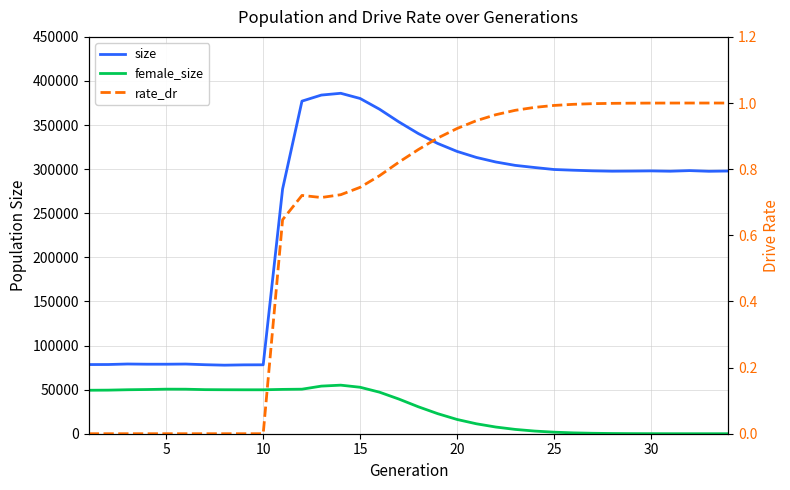

What is the approximate value of size at 30?

298033.0